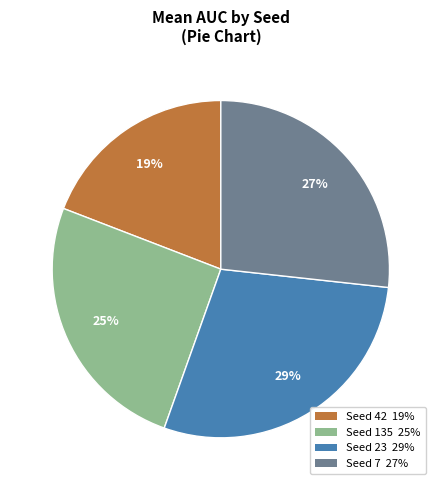

To the nearest percent, what is the average slice percentage?

25%